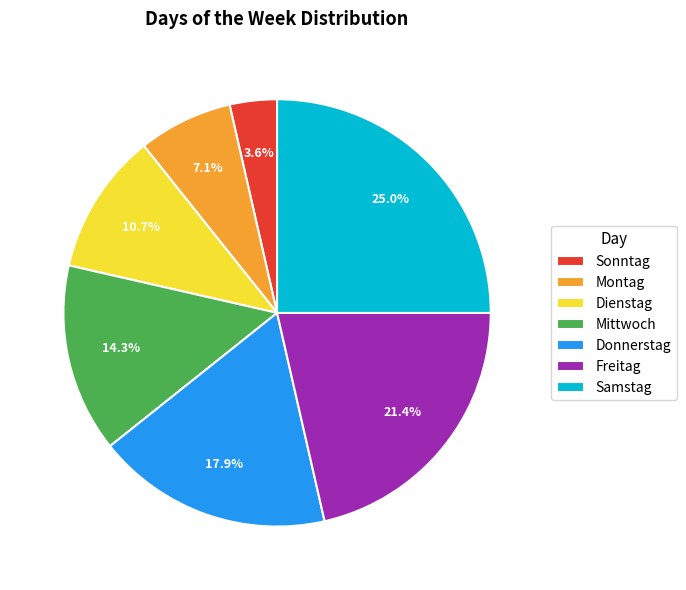

True or false: Montag accounts for 7% of the total.

True